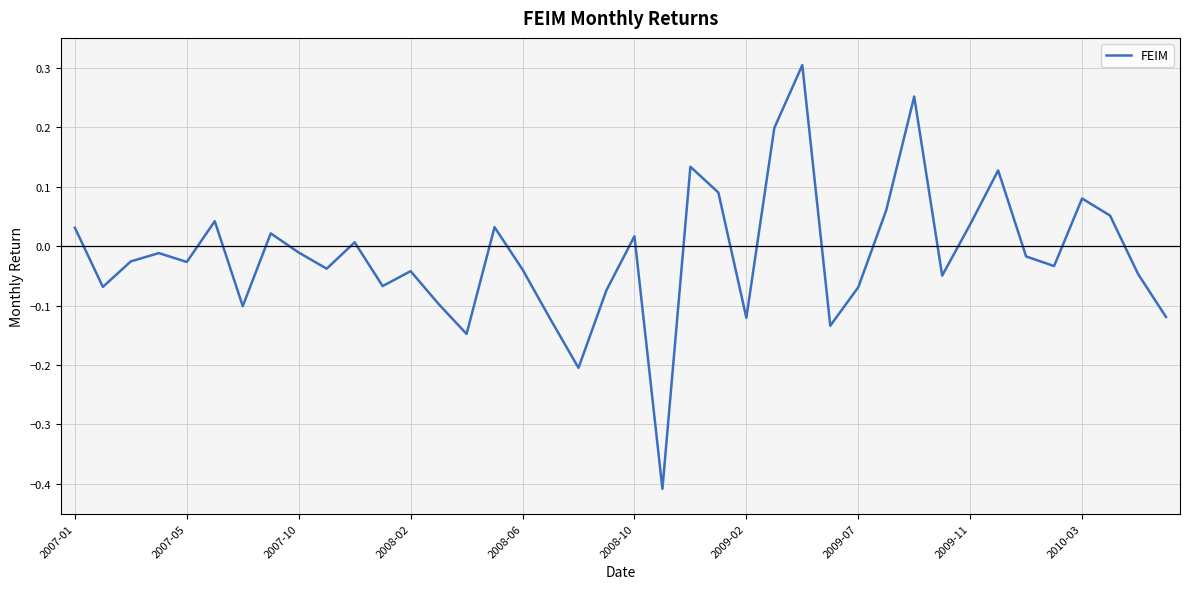

What is the difference between the maximum and minimum values?

0.7